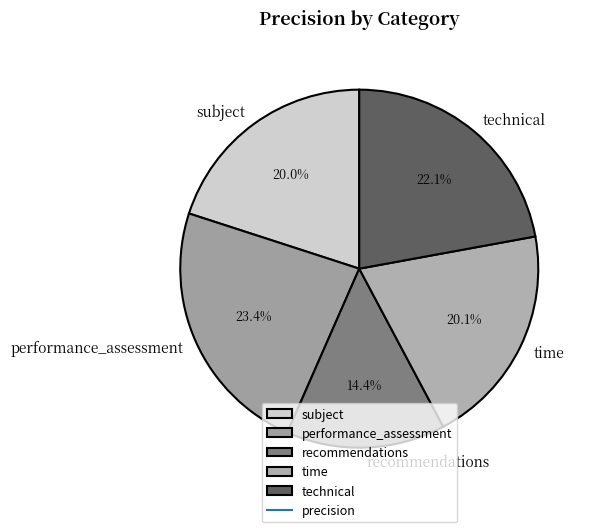

Count the number of slices in the pie.

5